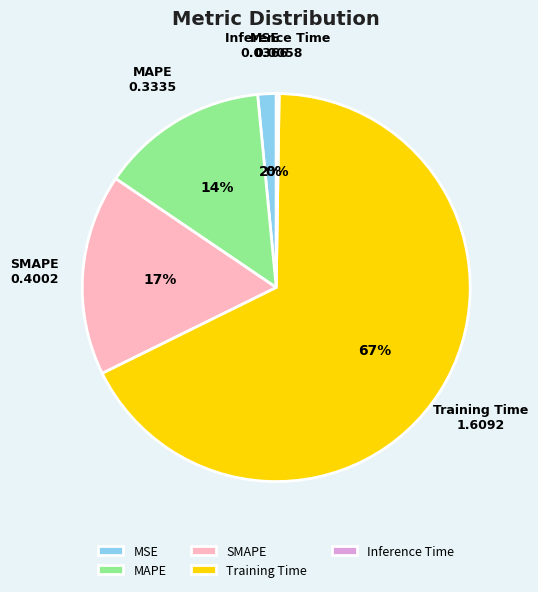

To the nearest percent, what is the average slice percentage?

20%